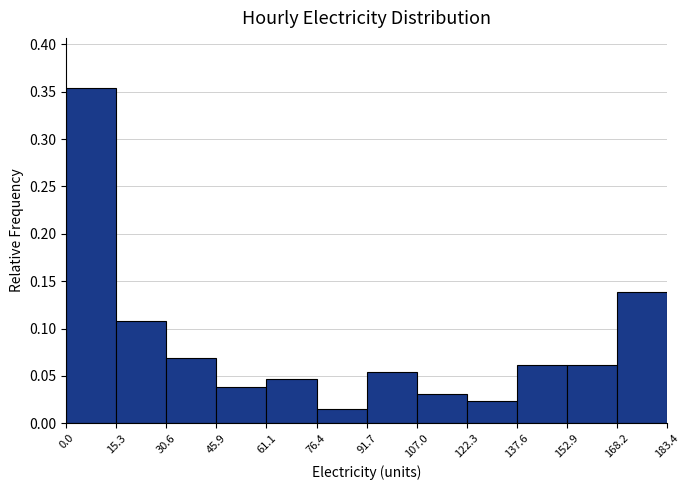

Reading left to right, transcribe this chart: for each bar, give the range it covers on the x-axis and its height. The values are not printed on the chart, so give them approximately, as read against the axis.

0.0 to 15.3: 0.355
15.3 to 30.6: 0.110
30.6 to 45.9: 0.070
45.9 to 61.1: 0.040
61.1 to 76.4: 0.045
76.4 to 91.7: 0.015
91.7 to 107.0: 0.055
107.0 to 122.3: 0.030
122.3 to 137.6: 0.025
137.6 to 152.9: 0.060
152.9 to 168.2: 0.060
168.2 to 183.4: 0.140